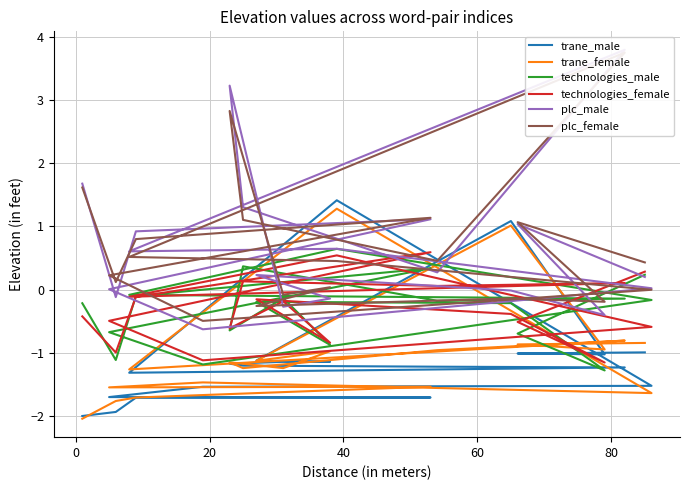

Is this an area chart (filled region under the line)?

No